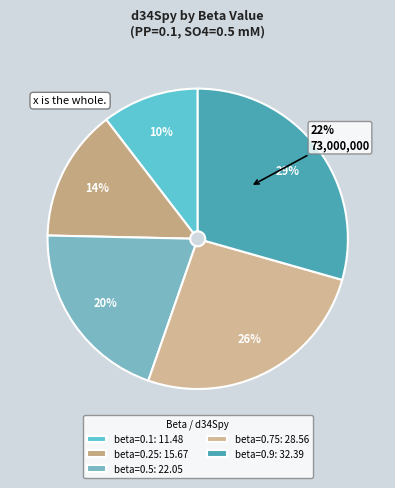

What is the smallest slice in the pie chart?

beta=0.1